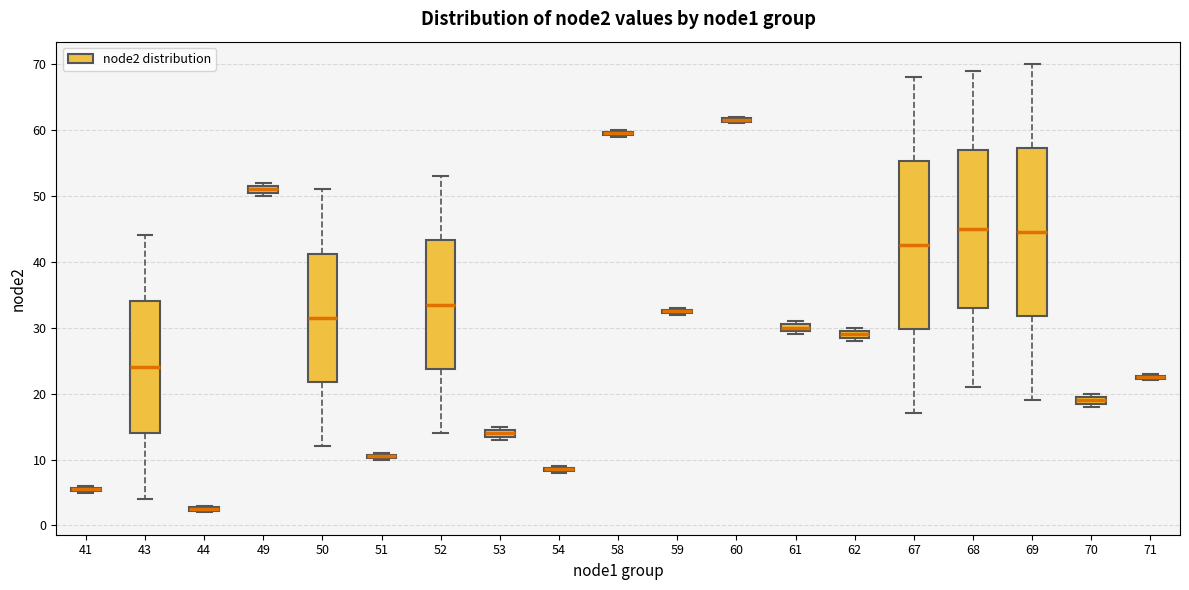

Where is the lower edge of the box at x = 70 on the y-axis? The values are not printed on the chart, so give them approximately, as read against the axis.

19